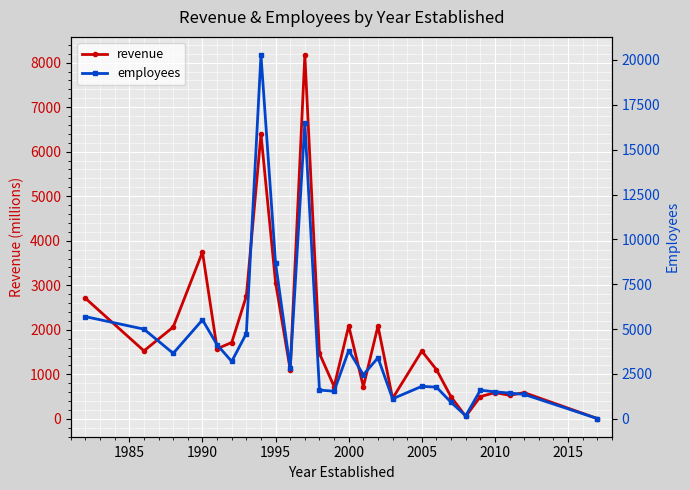

Is it true that revenue equals 1520.7 at 2005?

True